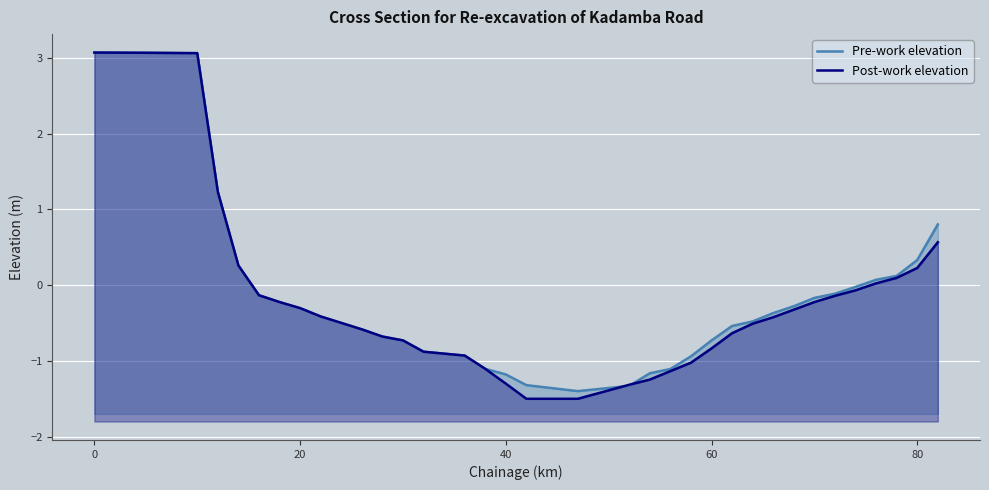

How many lines are shown in the chart?

2